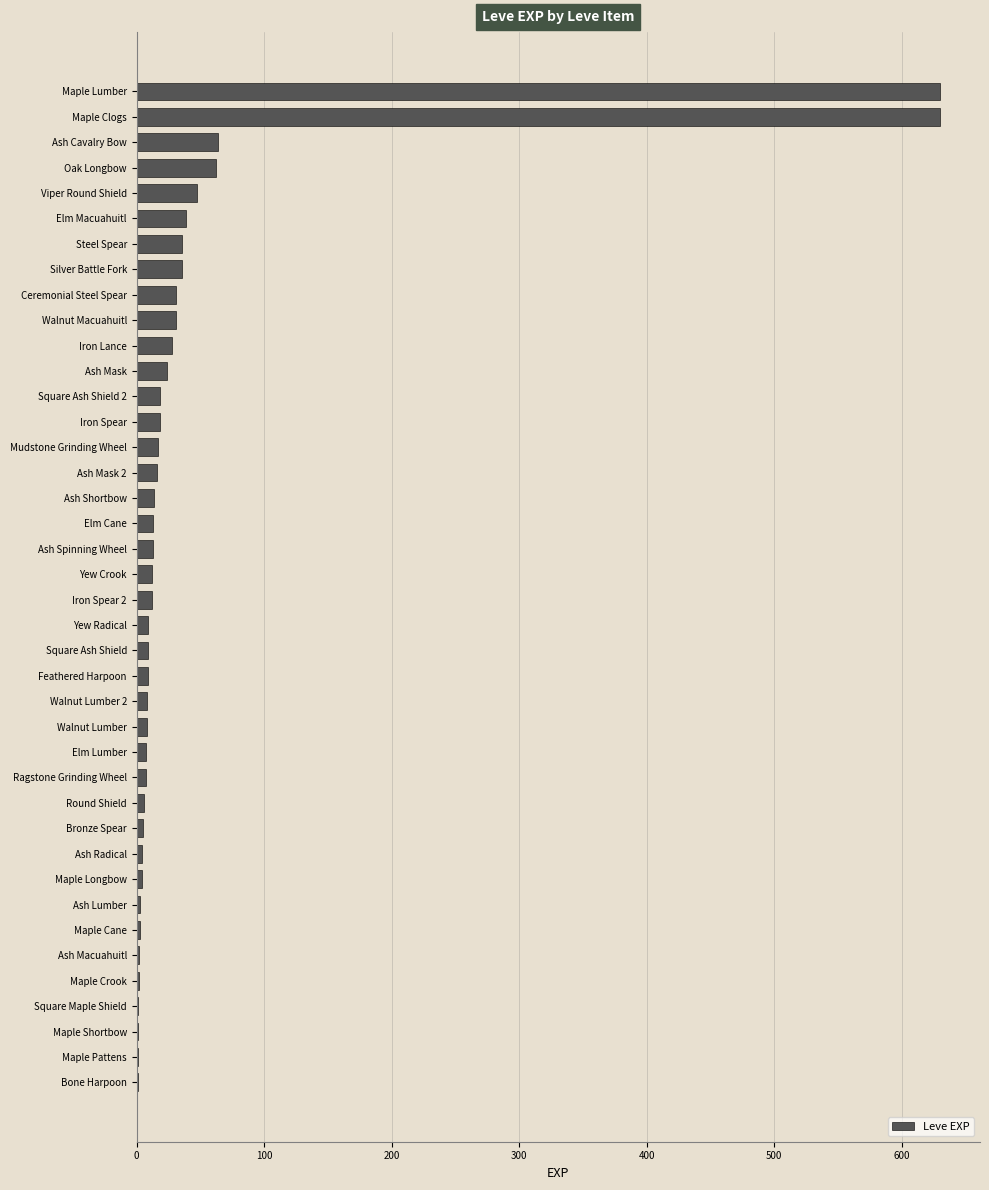

Between Silver Battle Fork and Ragstone Grinding Wheel, which is larger?

Silver Battle Fork